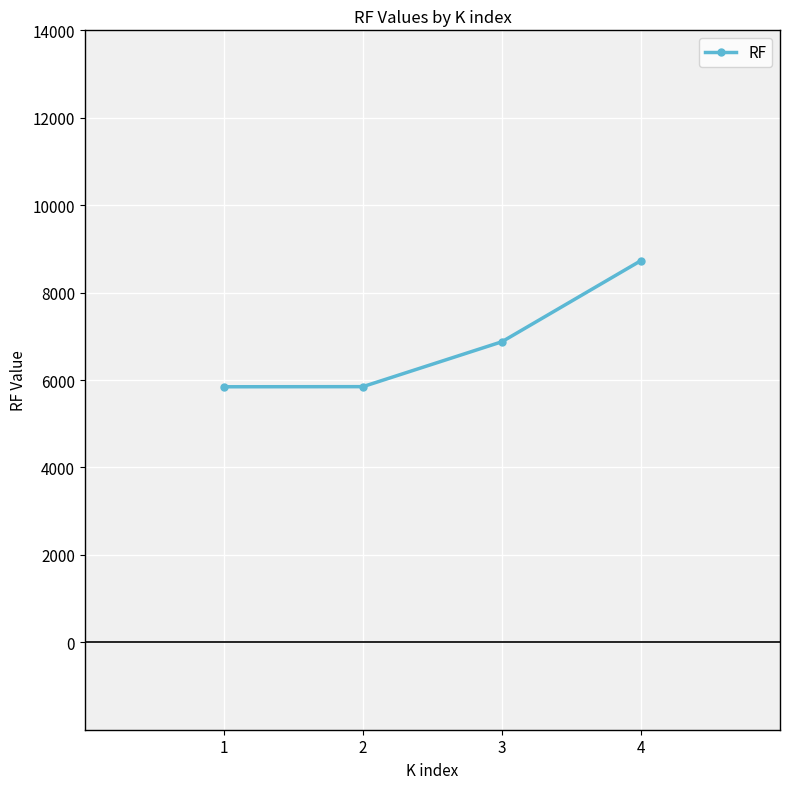

Count the number of categories in the chart.

4